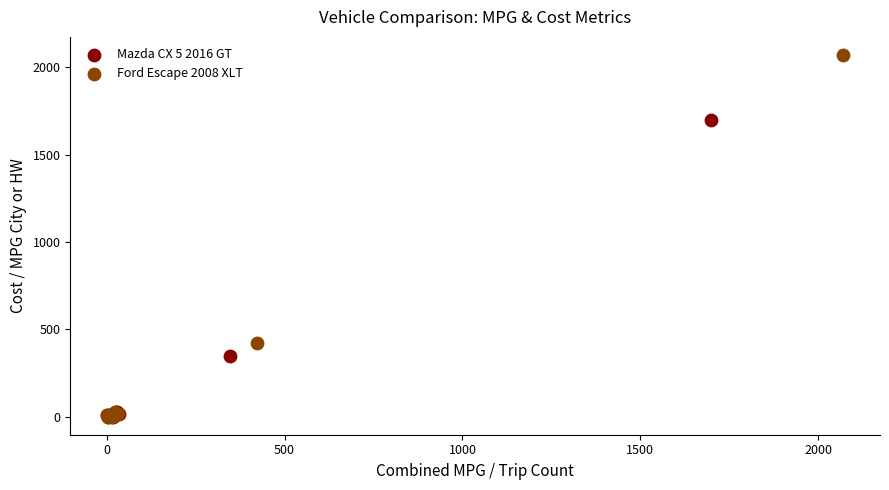

What are all the series names shown in the legend?

Mazda CX 5 2016 GT, Ford Escape 2008 XLT